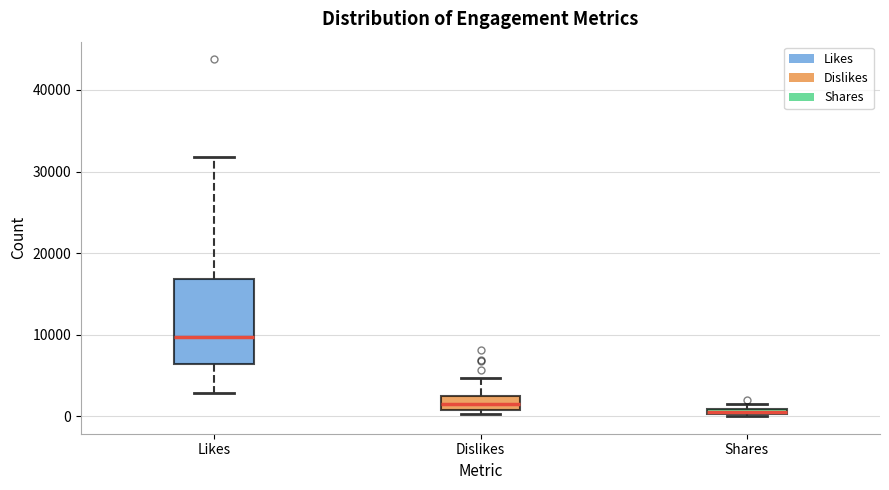

Which box's median line is the highest?

Likes